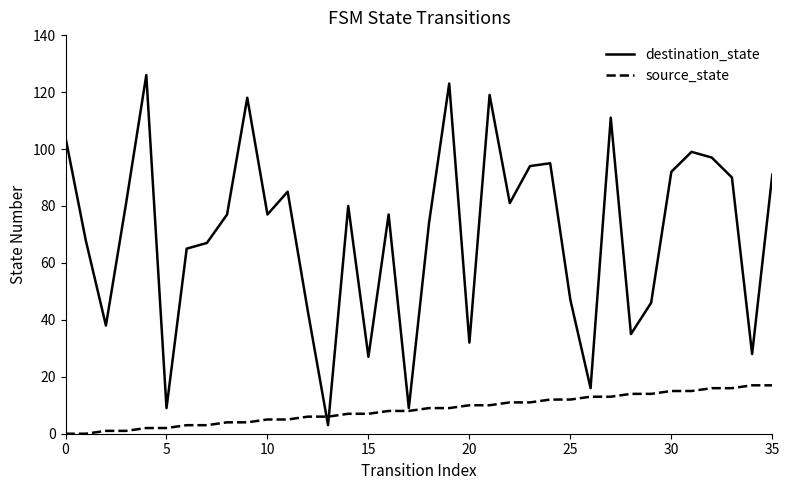

Which series has the widest spread of values?

destination_state